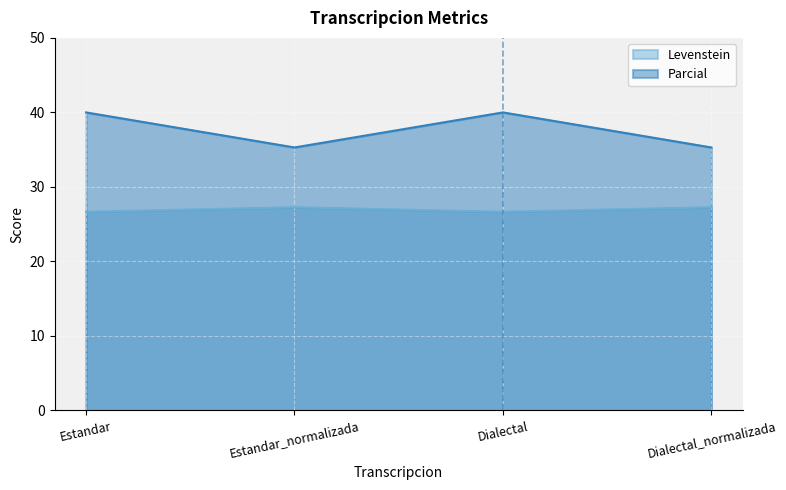

How many interior local valleys does the Parcial series have?

1